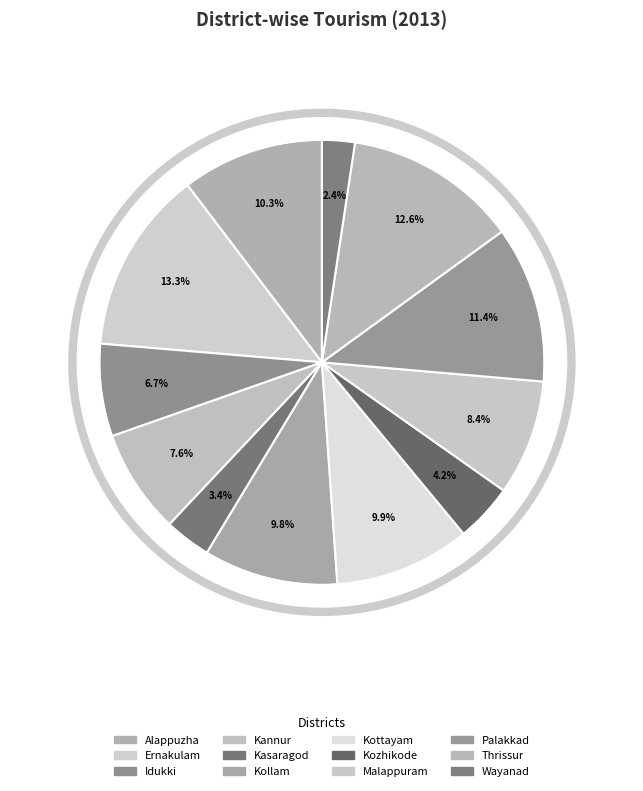

To the nearest percent, what is the average slice percentage?

8%